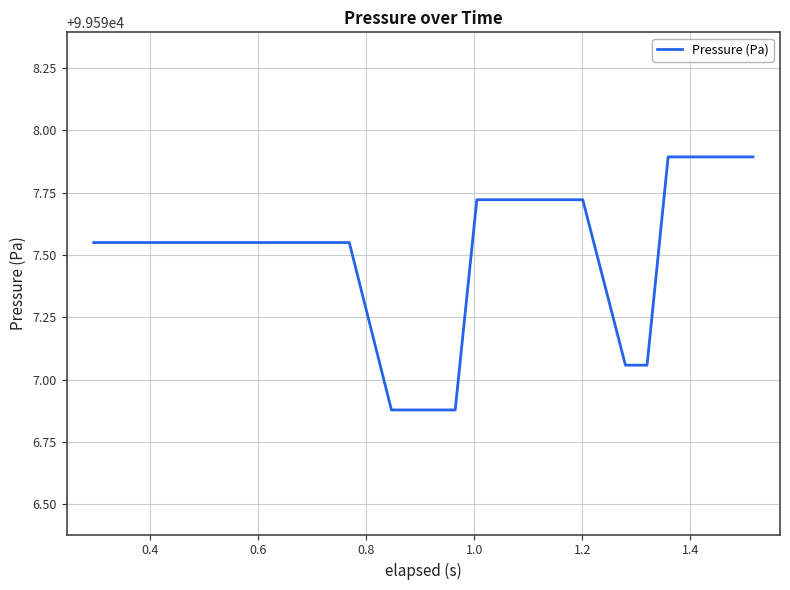

Reading right to left, what are all the values shown in this chart?

99597.9	99597.9	99597.9	99597.9	99597.9	99597.9	99597.1	99597.1	99597.7	99597.7	99597.7	99597.7	99597.7	99597.7	99596.9	99596.9	99596.9	99596.9	99597.6	99597.6	99597.6	99597.6	99597.6	99597.6	99597.6	99597.6	99597.6	99597.6	99597.6	99597.6	99597.6